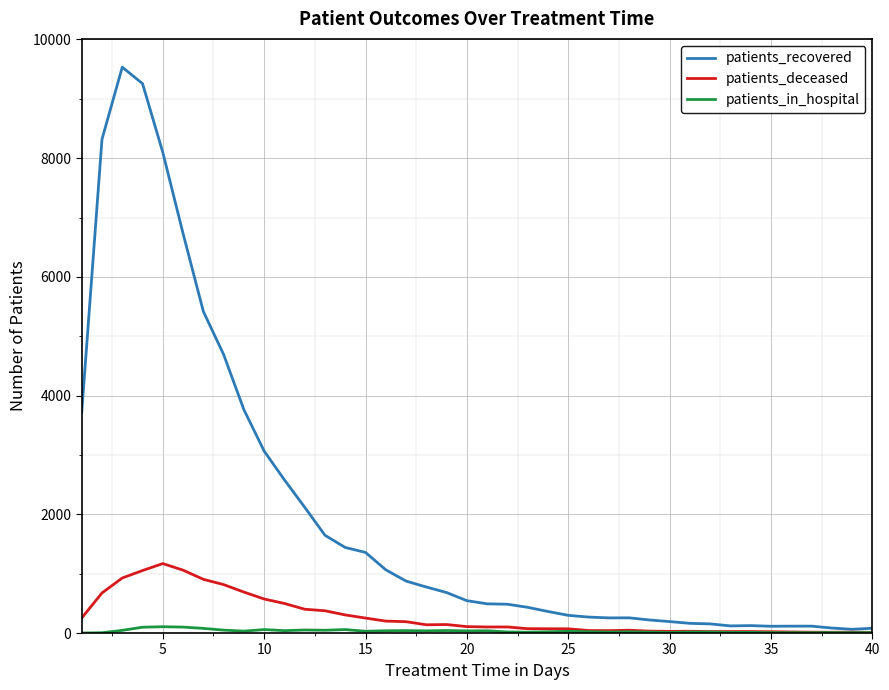

Which series has the largest range (max minus min)?

patients_recovered